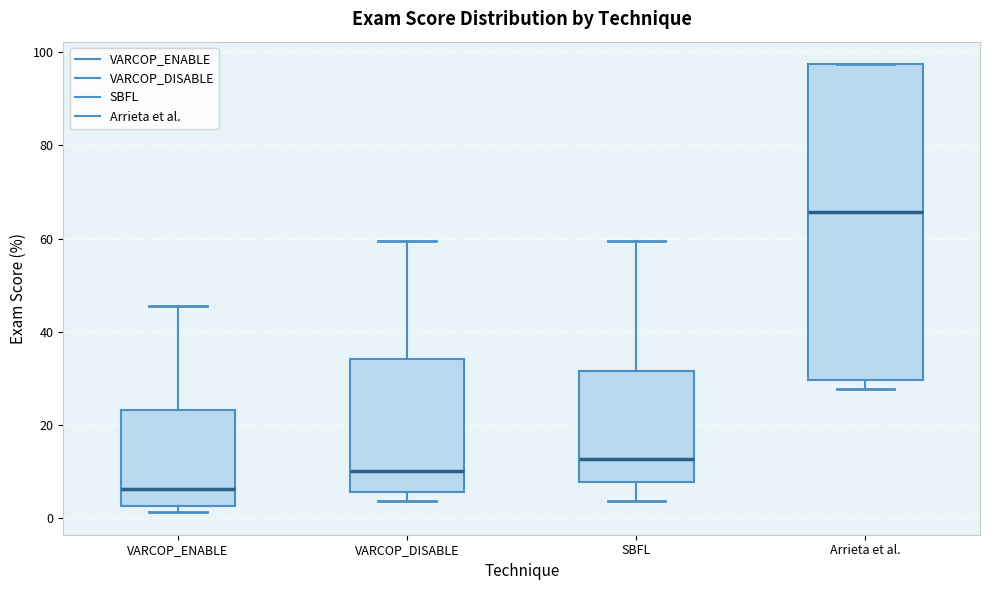

Reading left to right, transcribe this box plot: for each box, give where its median line is, the range the box spans, and where its two whiskers end, as read against the y-axis. The values are not printed on the chart, so give them approximately, as read against the axis.

VARCOP_ENABLE: median 6, box 2 to 24, whiskers 2 (just below the box's lower edge) to 46
VARCOP_DISABLE: median 10, box 6 to 34, whiskers 4 to 60
SBFL: median 12, box 8 to 32, whiskers 4 to 60
Arrieta et al.: median 66, box 30 to 98, whiskers 28 to 98